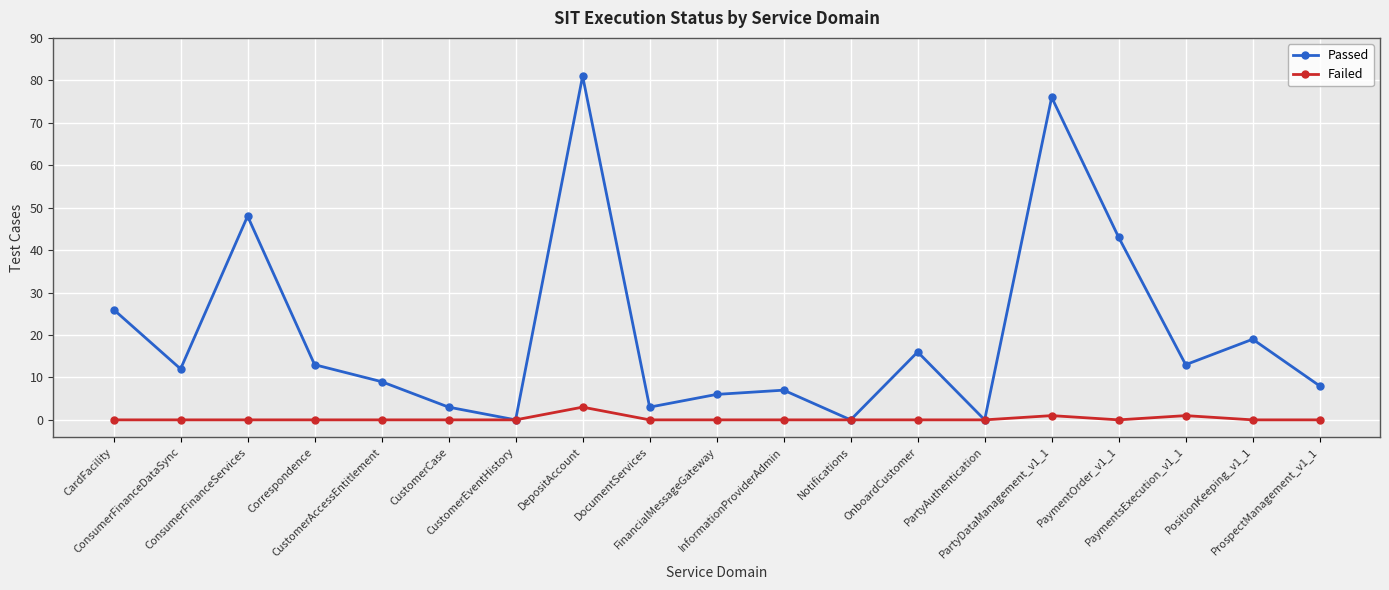

Where is Passed nearest to the value 40?

PaymentOrder_v1_1